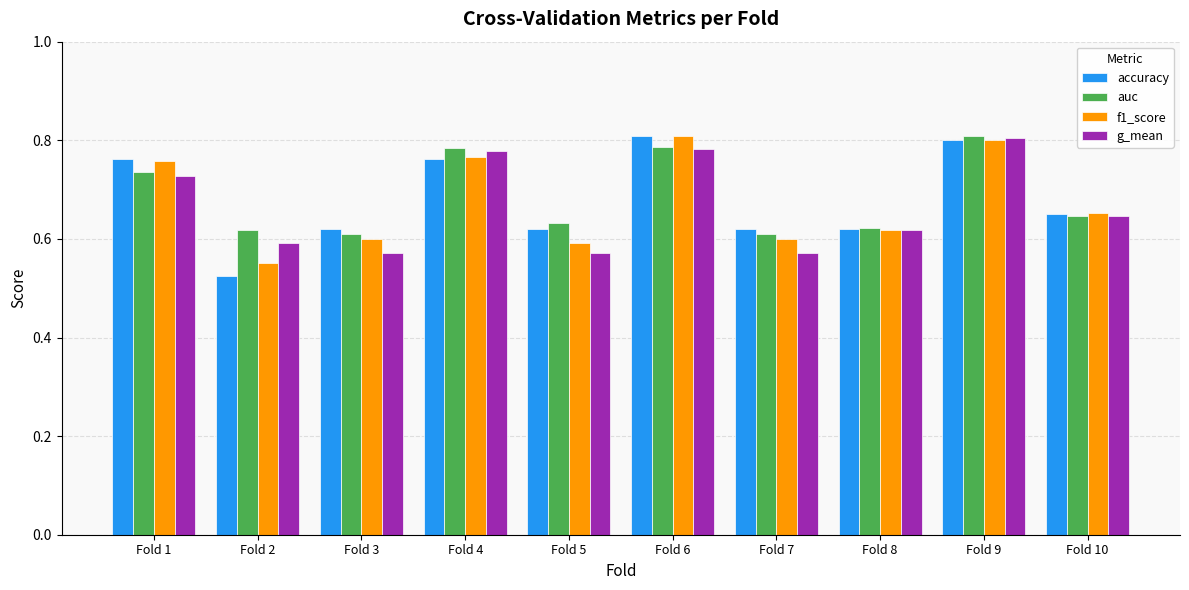

Is the value of g_mean at Fold 3 greater than the value of auc at Fold 2?

No